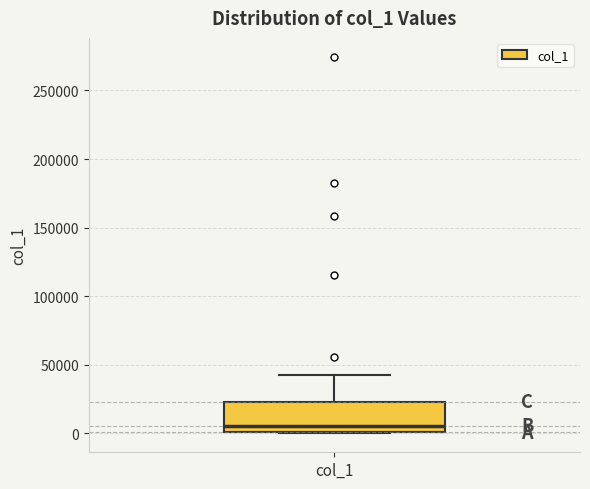

Where is the upper edge of the box for col_1 on the y-axis? The values are not printed on the chart, so give them approximately, as read against the axis.

25000